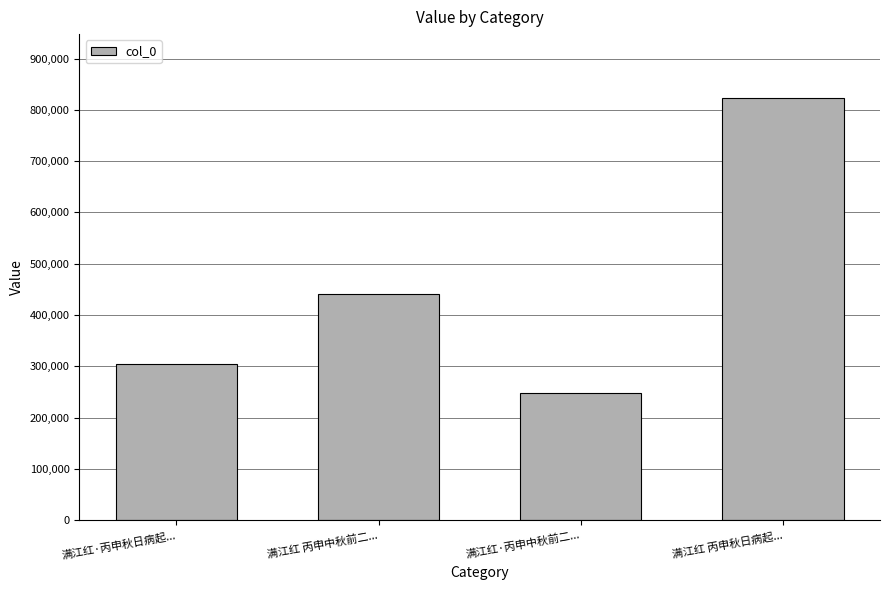

What is the value of the 1st bar from the left?

303725